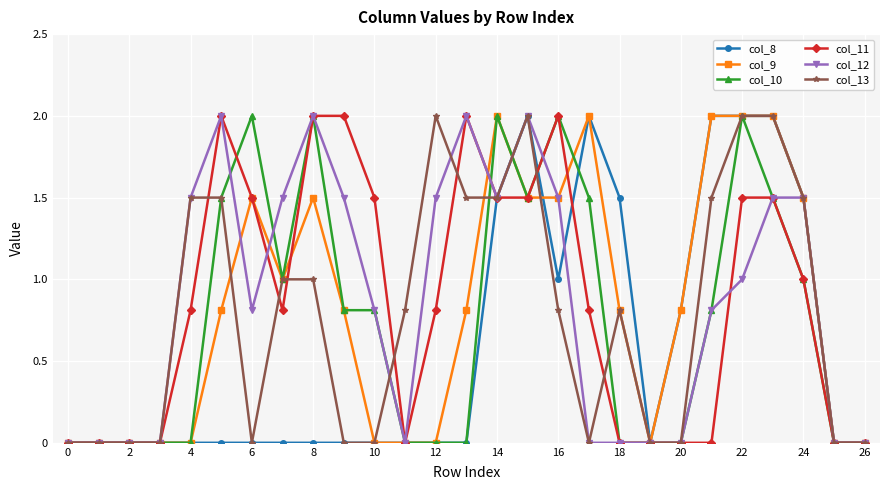

True or false: col_11 and col_9 cross at least once.

True